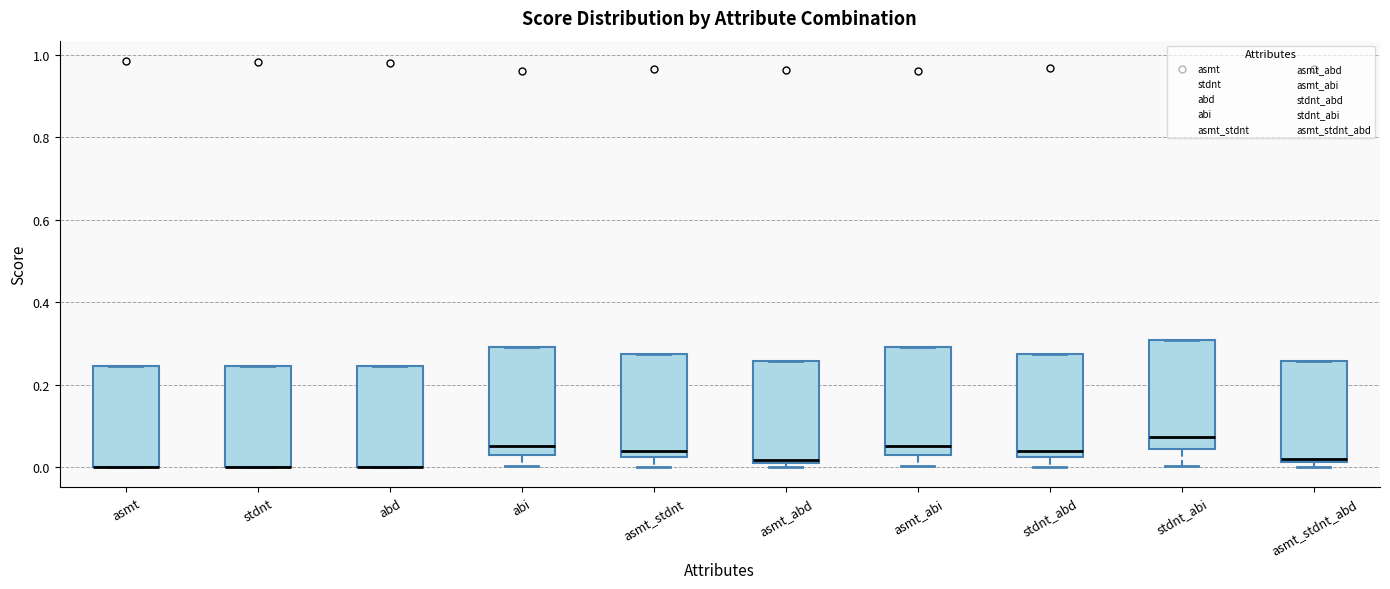

Where is the lower edge of the box for asmt_stdnt_abd on the y-axis? The values are not printed on the chart, so give them approximately, as read against the axis.

0.02